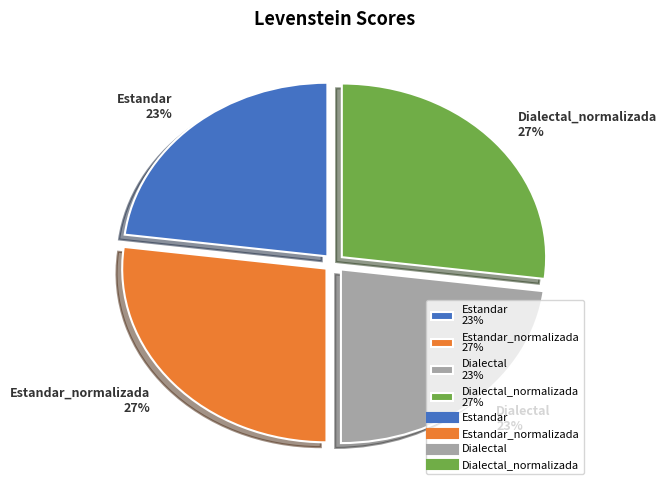

To the nearest percent, what percentage of the pie is Estandar 23%?

23%